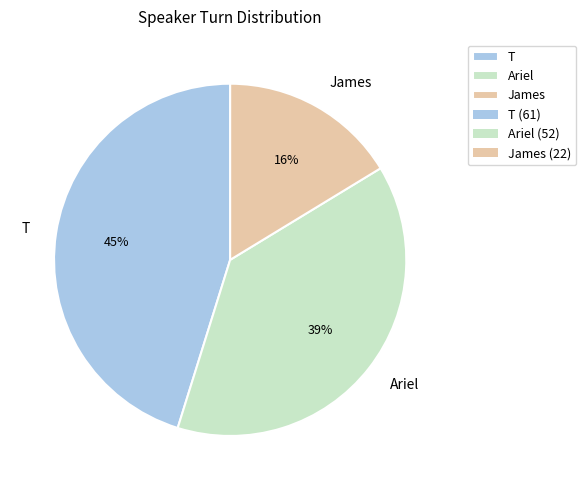

To the nearest percent, what percentage of the pie is T?

45%